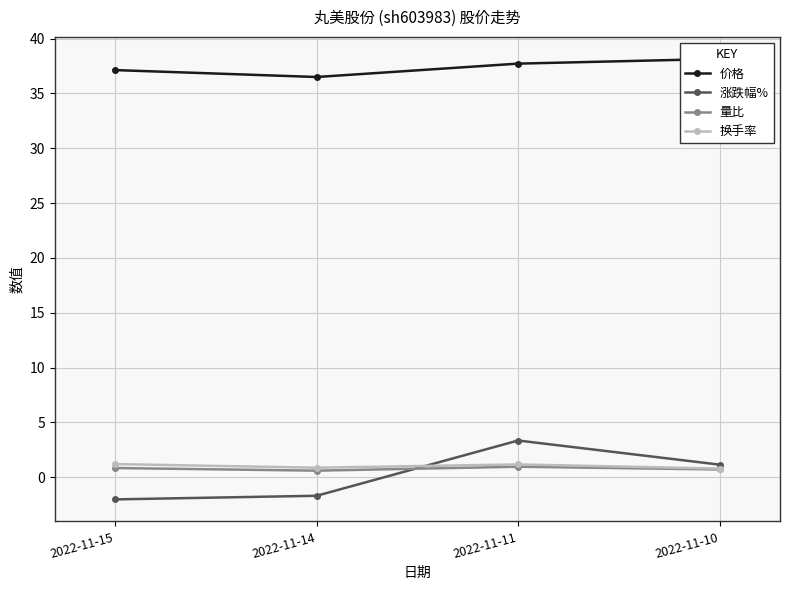

Reading right to left, what are all the values shown in this chart?

价格: 2022-11-10=38.1	2022-11-11=37.7	2022-11-14=36.5	2022-11-15=37.1
涨跌幅%: 2022-11-10=1.1	2022-11-11=3.3	2022-11-14=-1.7	2022-11-15=-2.0
量比: 2022-11-10=0.7	2022-11-11=0.9	2022-11-14=0.6	2022-11-15=0.8
换手率: 2022-11-10=0.8	2022-11-11=1.2	2022-11-14=0.9	2022-11-15=1.2